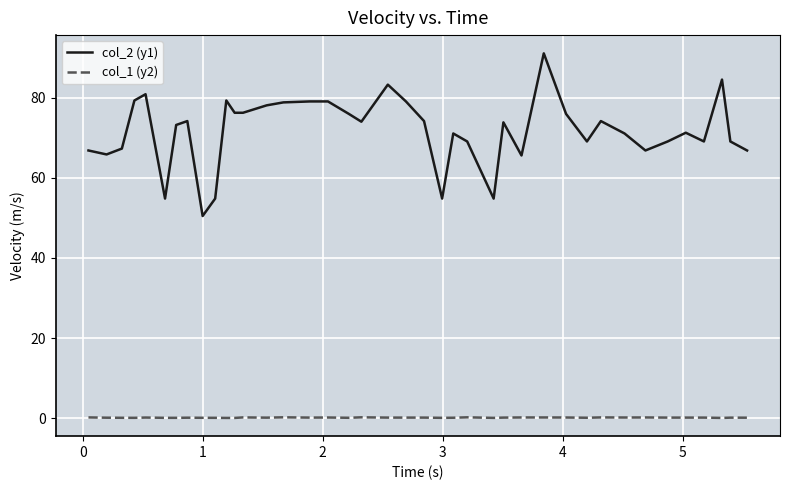

True or false: col_1 (y2) and col_2 (y1) cross at least once.

False